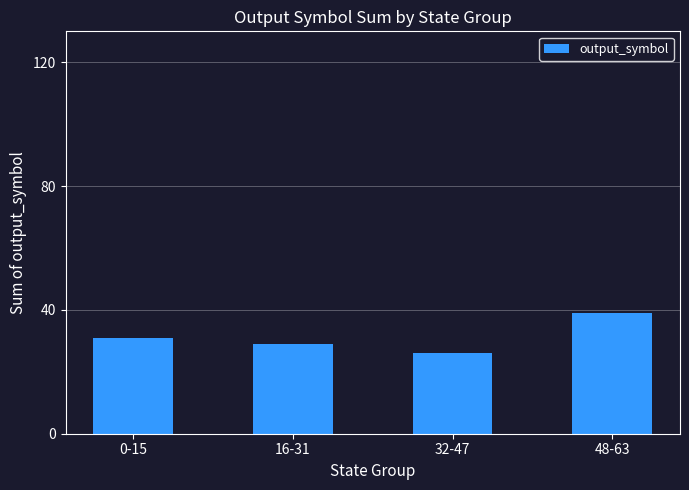

The chart shows a value of 37 at 32-47. True or false?

False